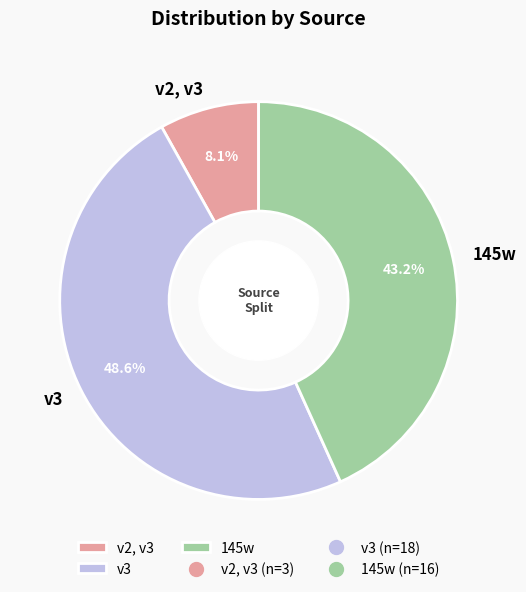

Between 145w and v2, v3, which is larger?

145w